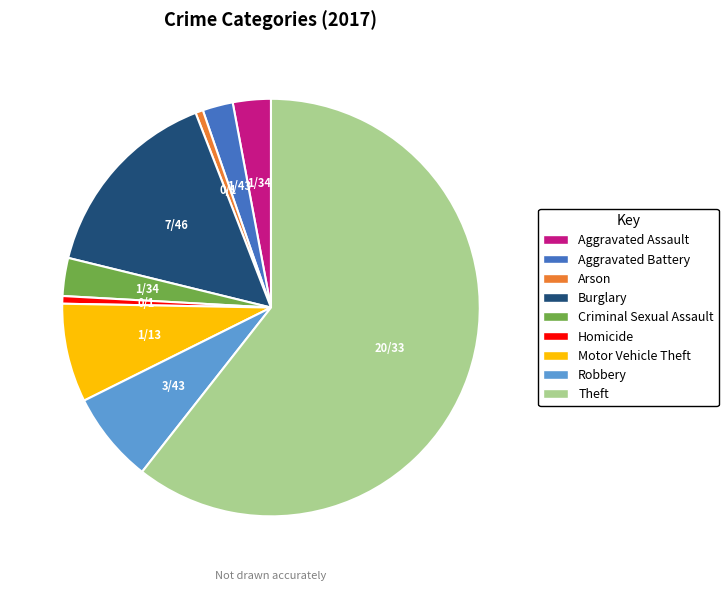

What is the largest slice in the pie chart?

Theft